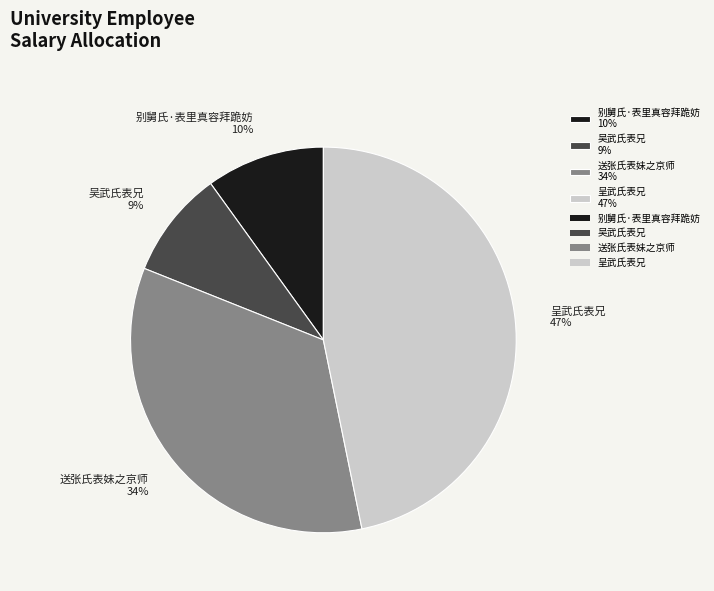

Rank the categories by value from lowest to highest.

吴武氏表兄, 别舅氏·表里真容拜跪妨, 送张氏表妹之京师, 呈武氏表兄